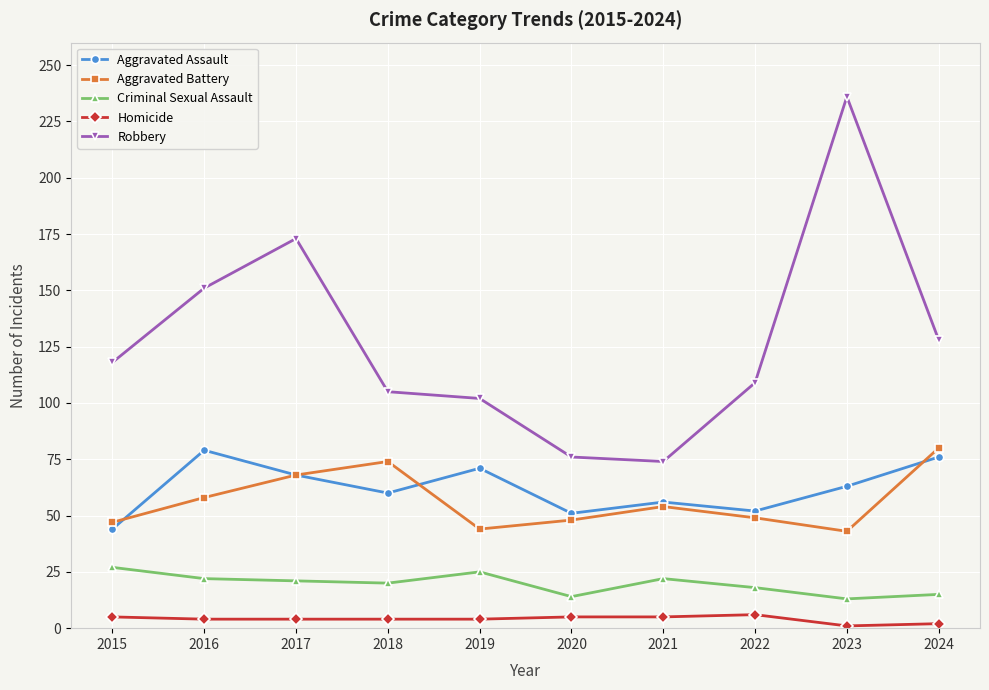

At which category does Aggravated Battery reach its first local peak?

2018